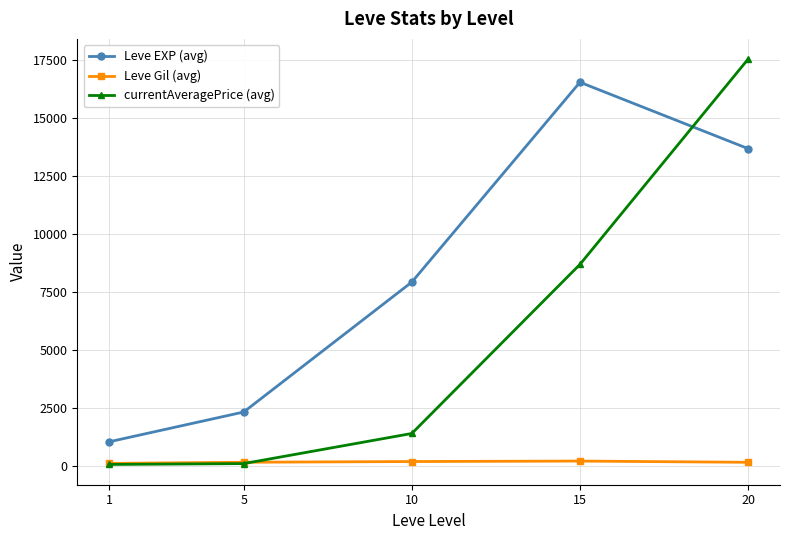

List the series in order of their peak value, lowest first.

Leve Gil (avg), Leve EXP (avg), currentAveragePrice (avg)